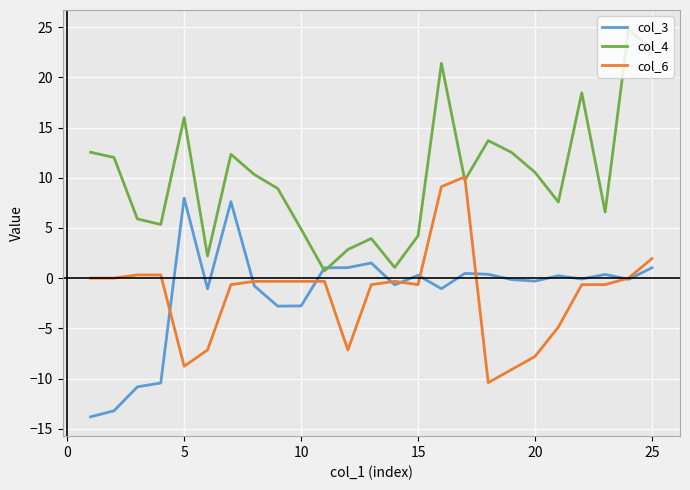

List the series in order of their peak value, highest first.

col_4, col_6, col_3